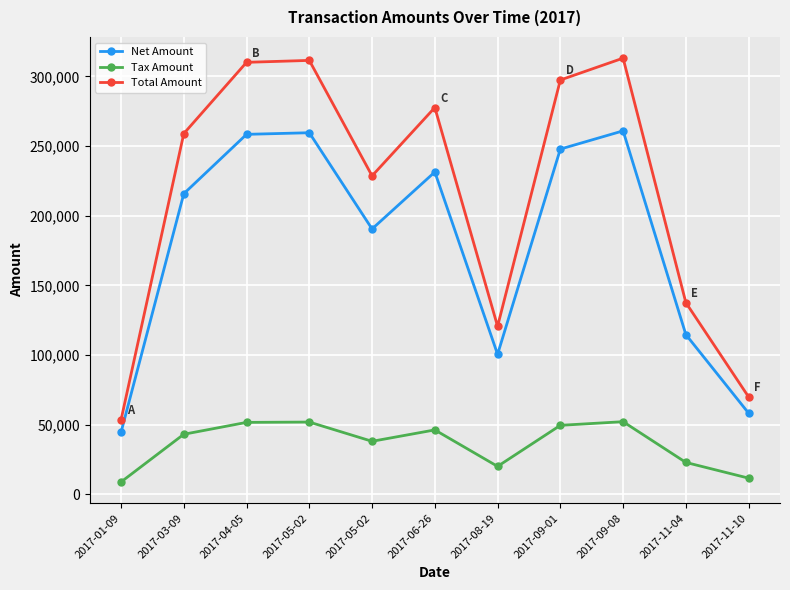

The Total Amount series shows 69955.2 at 2017-11-10. True or false?

True